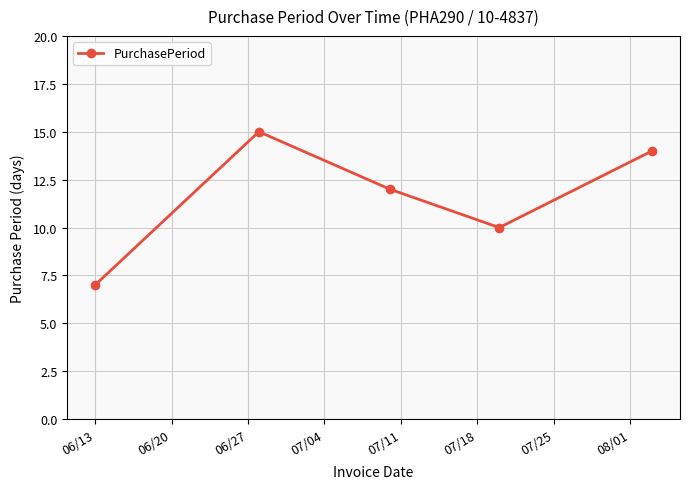

What is the difference between the maximum and minimum values?

8